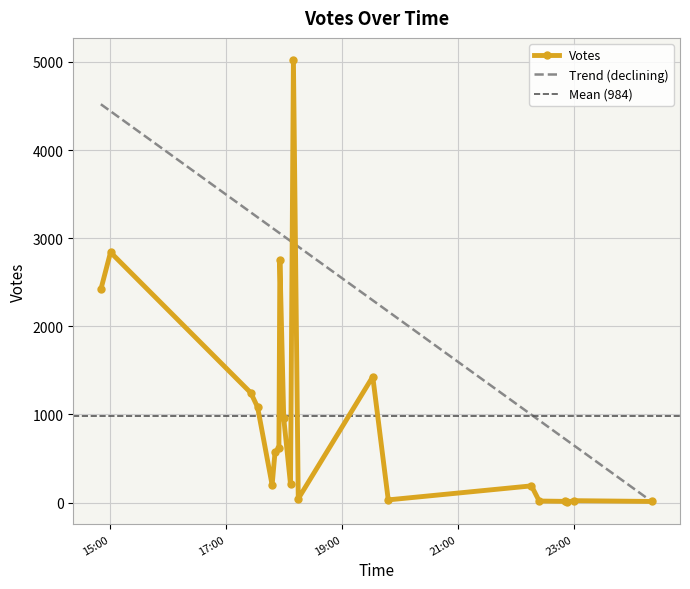

List the labels in order of value, smallest first.

2019-09-30 22:53, 2019-10-01 00:21, 2019-09-30 22:51, 2019-09-30 22:24, 2019-09-30 23:00, 2019-09-30 19:48, 2019-09-30 18:15, 2019-09-30 22:16, 2019-09-30 17:48, 2019-09-30 18:07, 2019-09-30 17:51, 2019-09-30 17:55, 2019-09-30 18:00, 2019-09-30 17:33, 2019-09-30 17:26, 2019-09-30 19:32, 2019-09-30 14:51, 2019-09-30 17:56, 2019-09-30 15:01, 2019-09-30 18:10